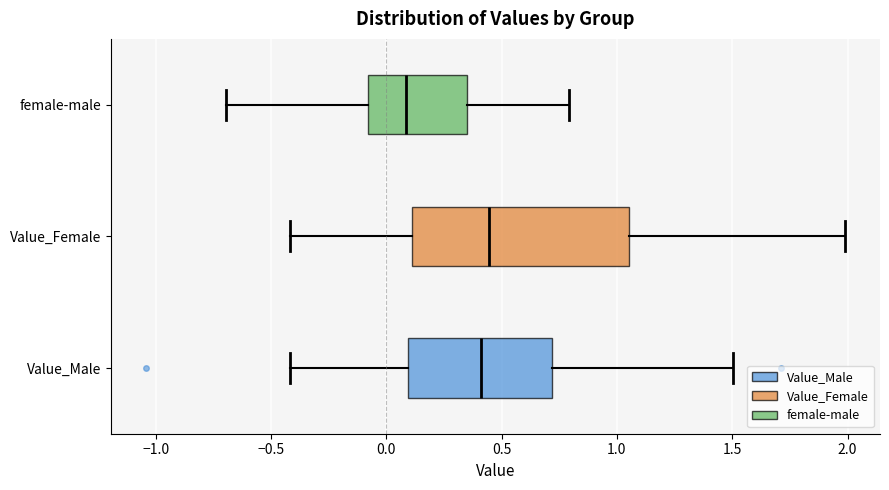

Where does the left whisker of the box for Value_Female end on the x-axis? The values are not printed on the chart, so give them approximately, as read against the axis.

-0.40